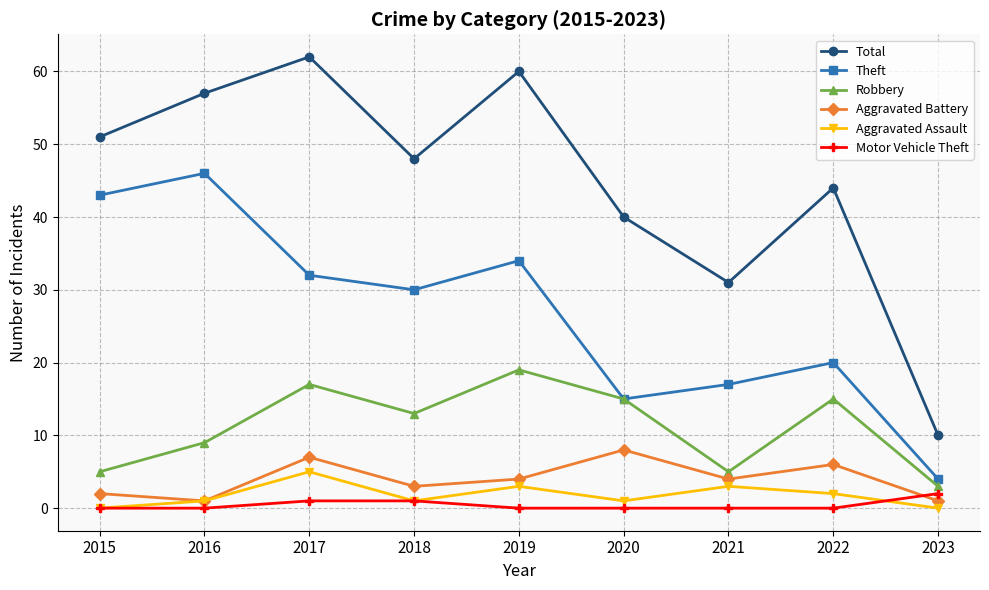

True or false: Aggravated Battery has a value of 8 at 2020.

True